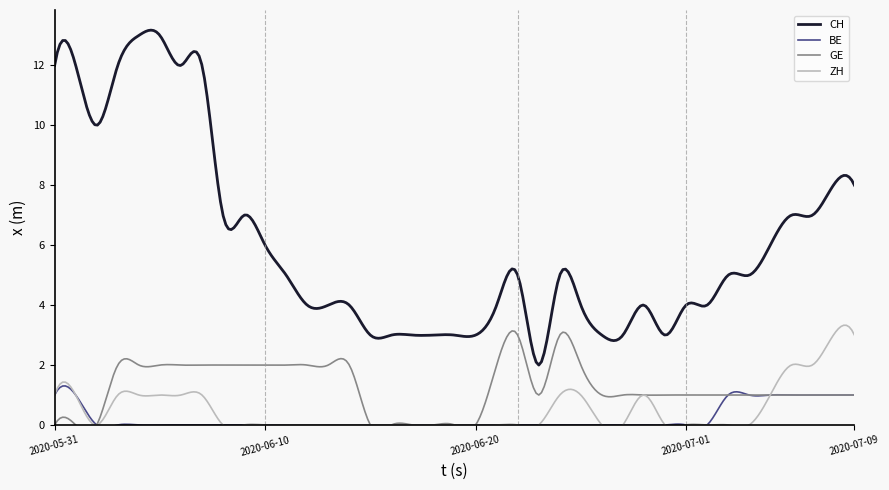

Rank the series by their maximum value, from highest to lowest.

CH, GE, ZH, BE